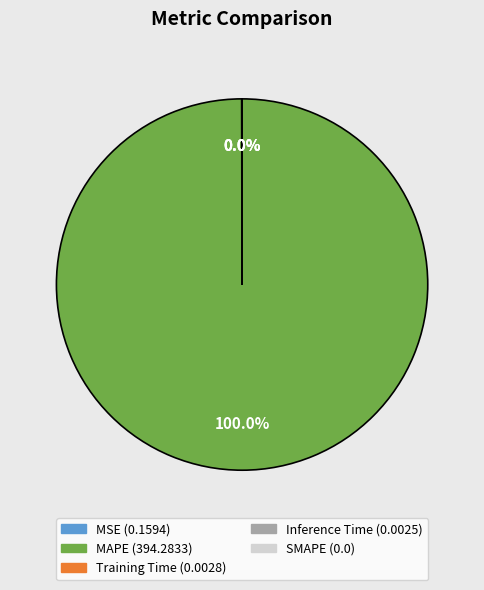

To the nearest percent, what is the average slice percentage?

25%